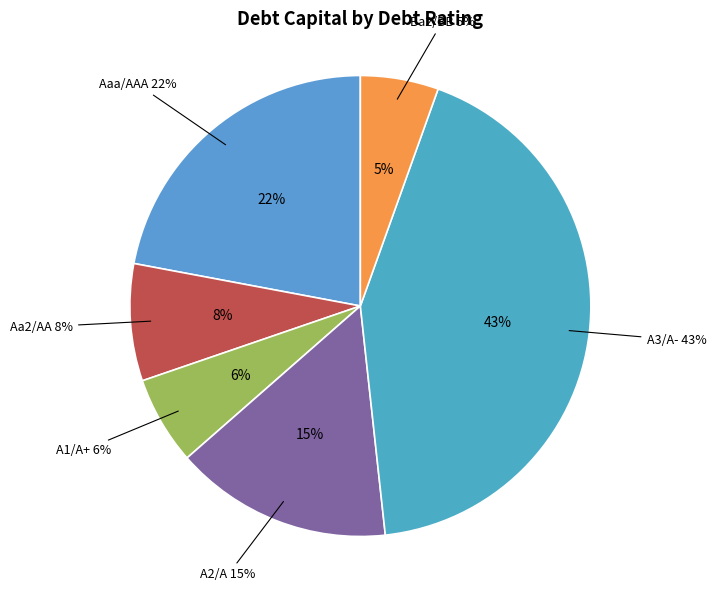

Is there any slice that represents more than half of the pie?

No